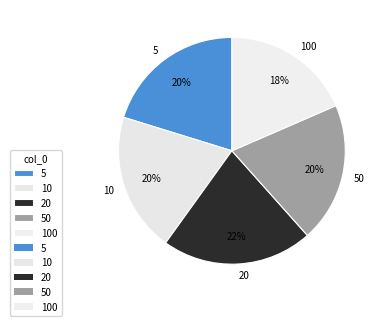

To the nearest percent, what portion does 50 represent?

20%